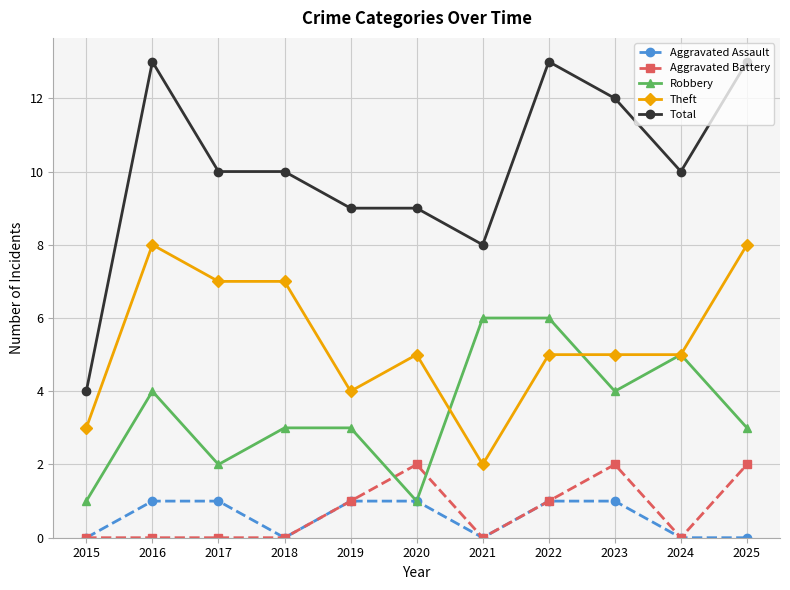

What is the maximum value shown in the chart?

13